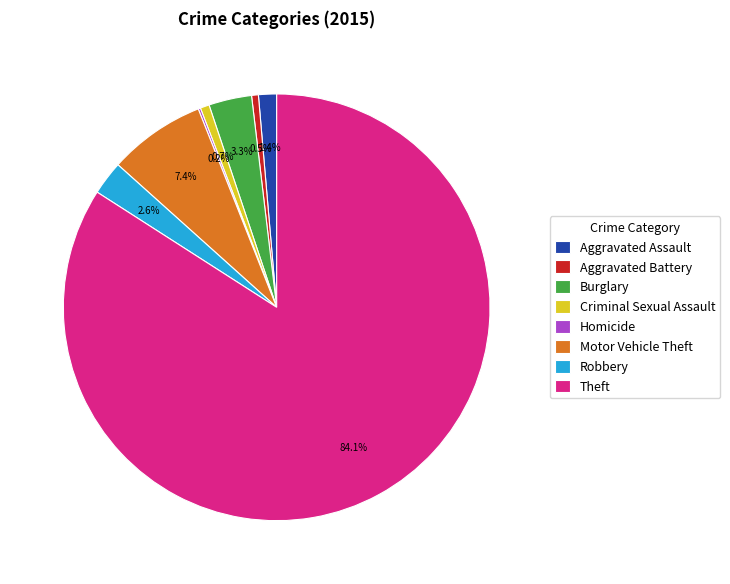

Is it true that Theft is 75% of the pie?

False